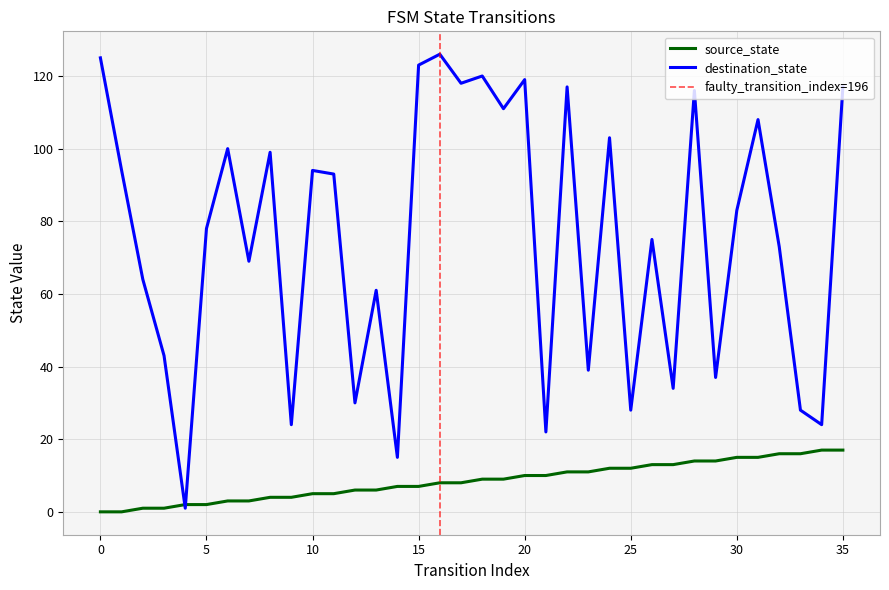

At which label does source_state first exceed 9?

20